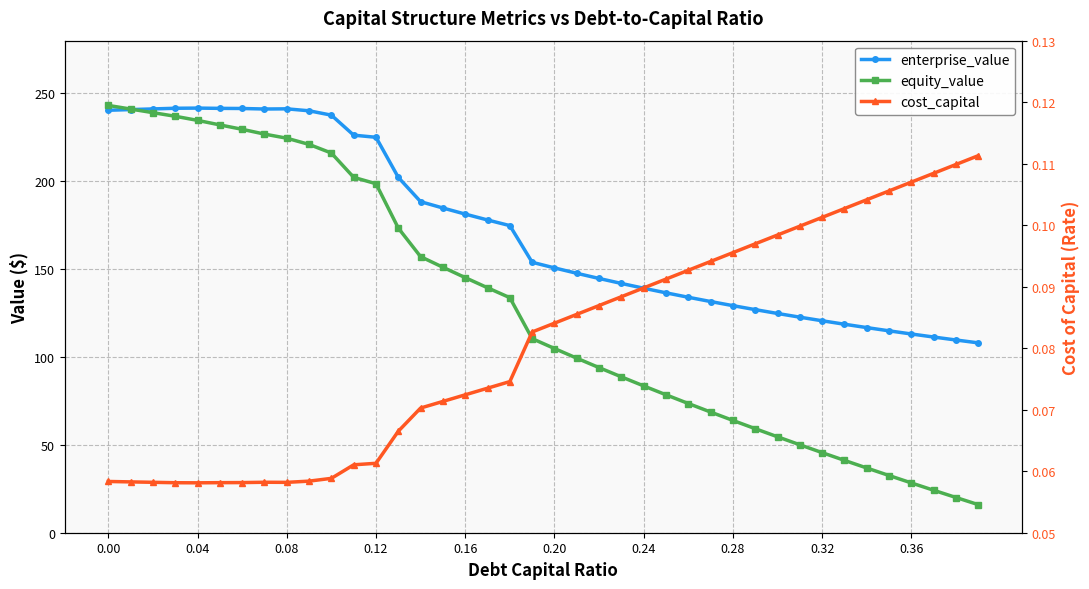

What is the value of the equity_value point at the 9th from the left?

224.5